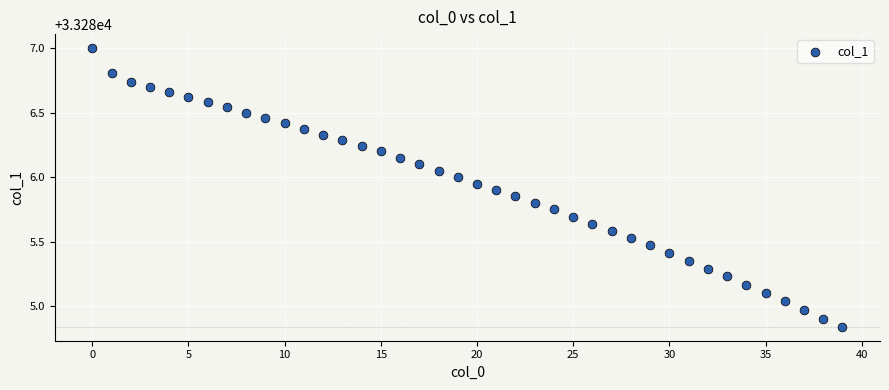

What is the range of Y values (max minus min)?

2.2